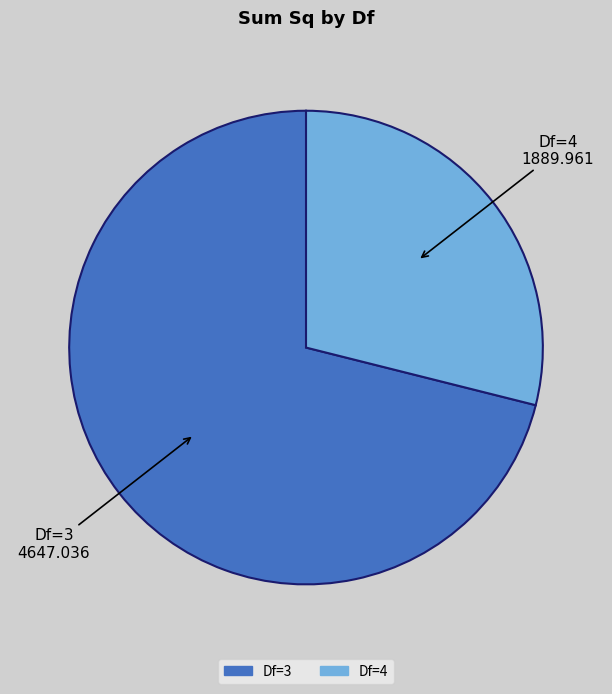

Rank the categories by value from highest to lowest.

Df=3, Df=4